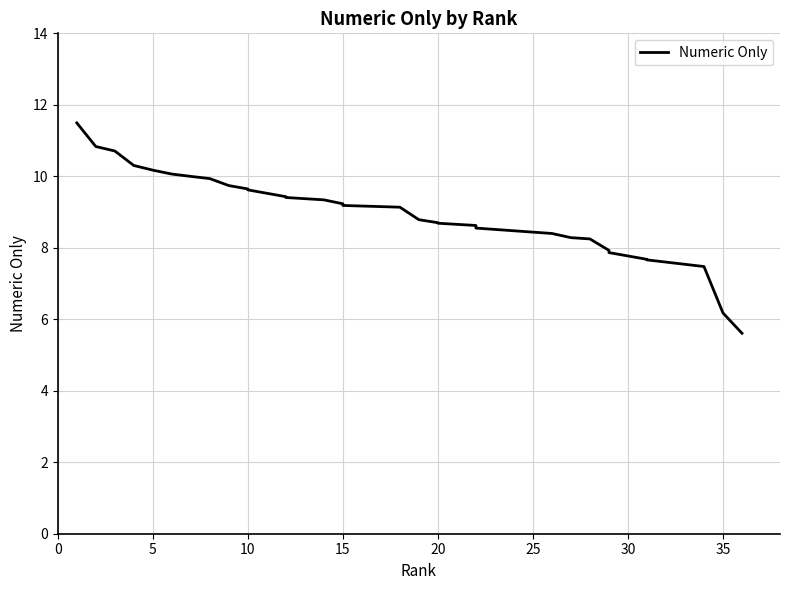

True or false: there are more than 1 points higher than both neighbors.

False